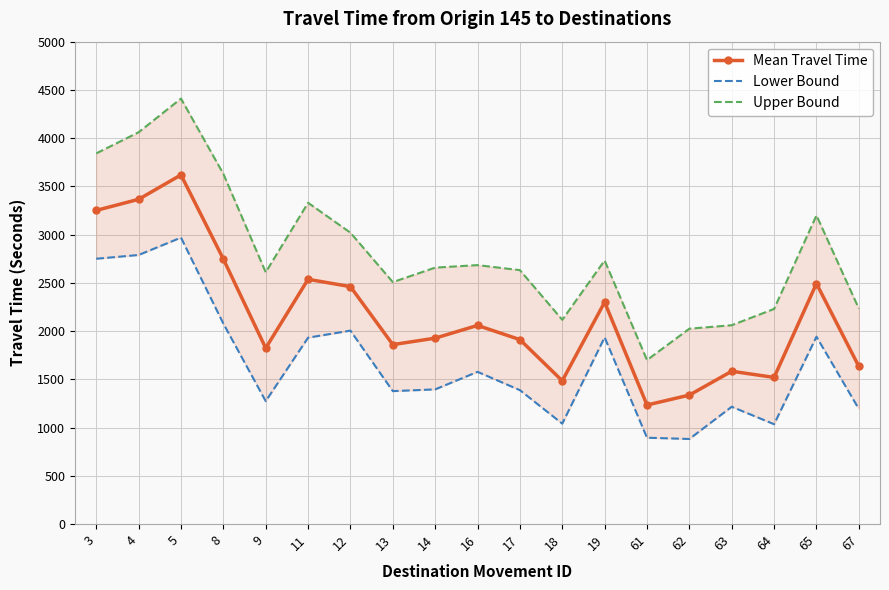

What is the value of the Lower Bound point at the 3rd from the left?

2969